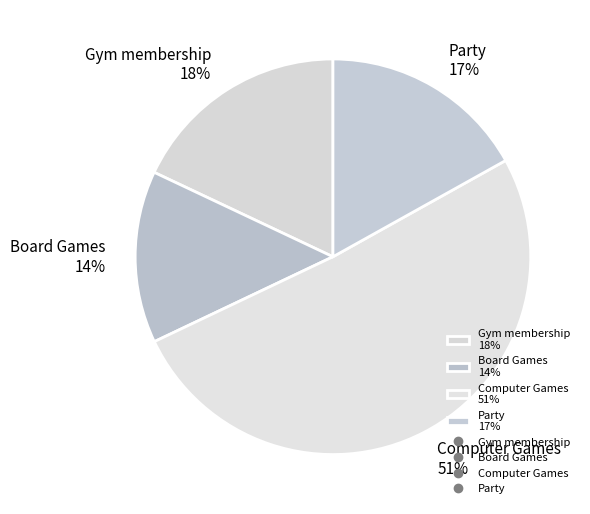

Which has a higher value, Party or Computer Games?

Computer Games